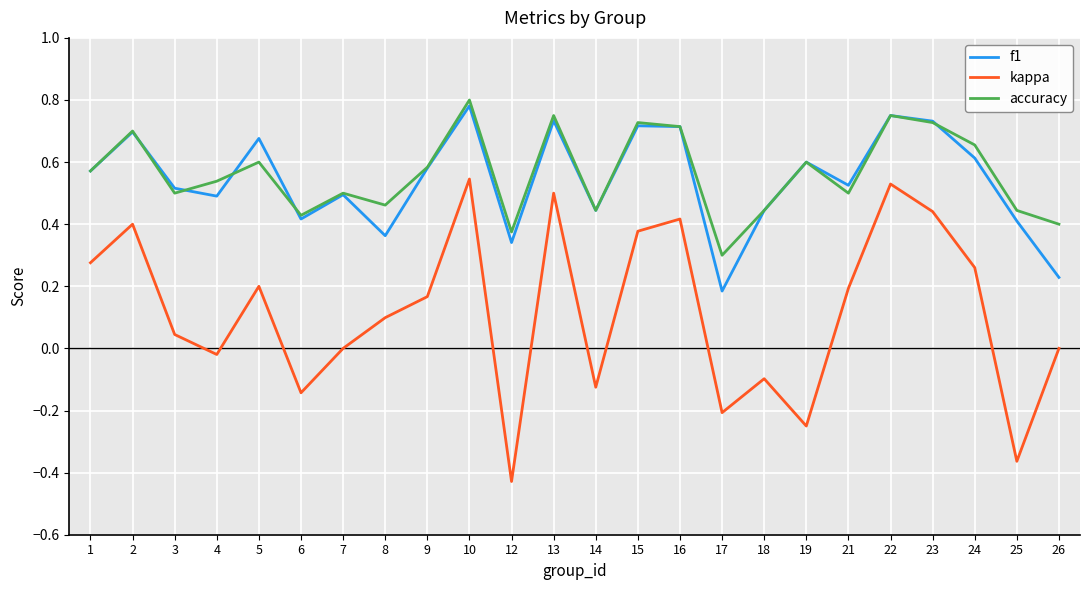

Is it true that f1 equals 0.6 at 9?

True